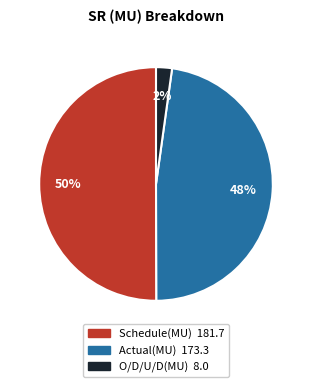

How many slices are in this pie chart?

3